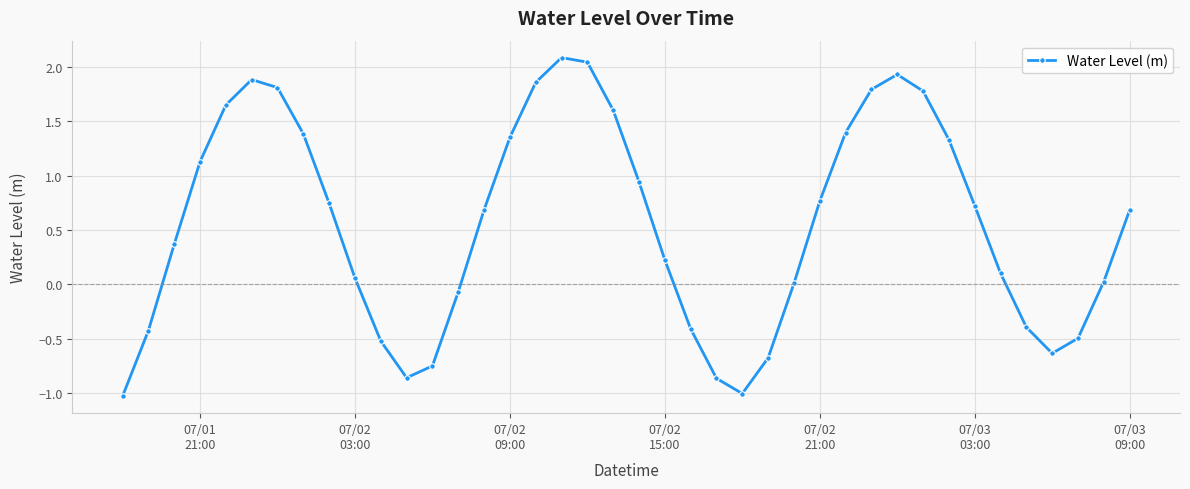

What is the sum of all values?

22.2